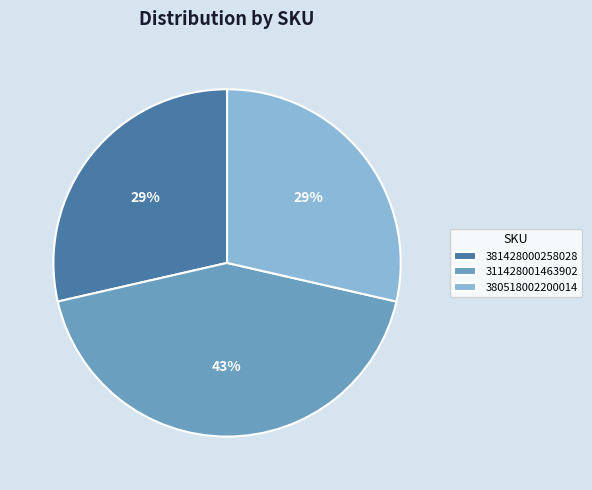

Which slice is the largest?

311428001463902